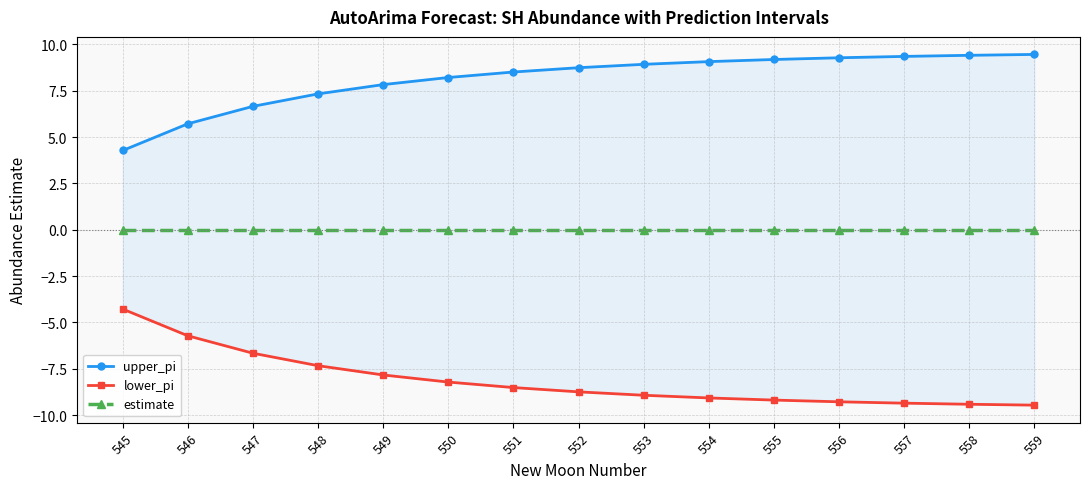

List the series in order of their peak value, lowest first.

lower_pi, estimate, upper_pi